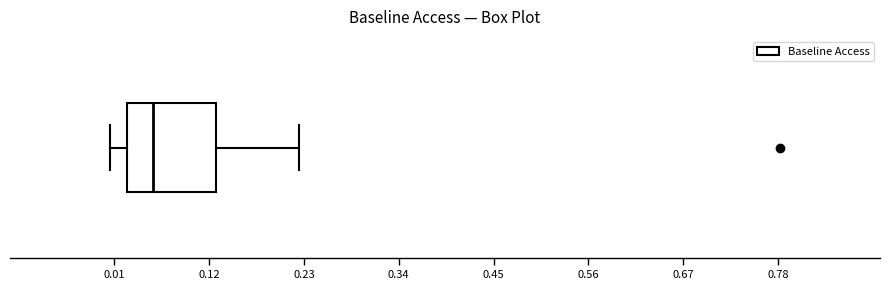

Transcribe this box plot: give where the median line is, the range the box spans, and where the two whiskers end, as read against the x-axis. The values are not printed on the chart, so give them approximately, as read against the axis.

median 0.06, box 0.02 to 0.12, whiskers 0.00 to 0.22